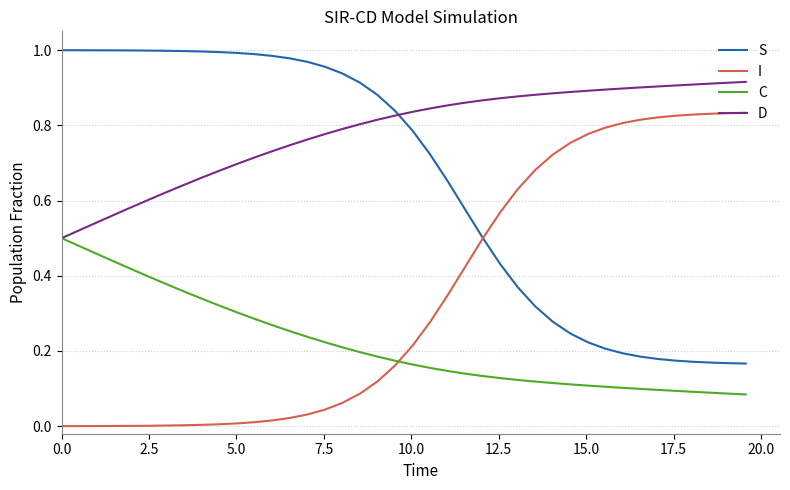

What is the sum of all I values?

13.9